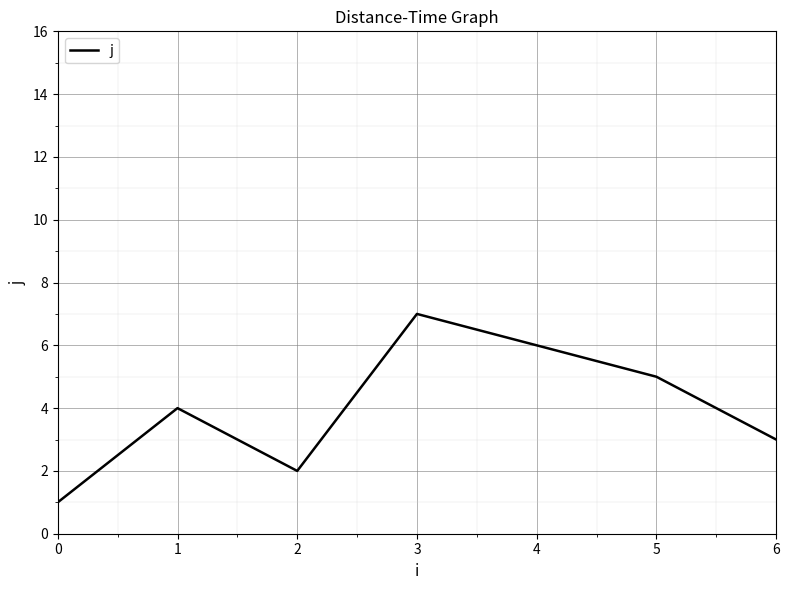

Reading left to right, what are all the values shown in this chart?

1	4	2	7	6	5	3